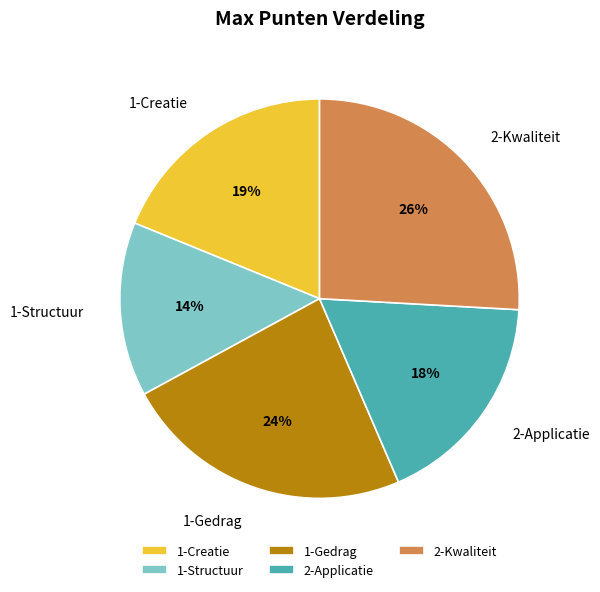

To the nearest percent, what is the difference between the 2-Kwaliteit and 1-Structuur slice percentages?

12%